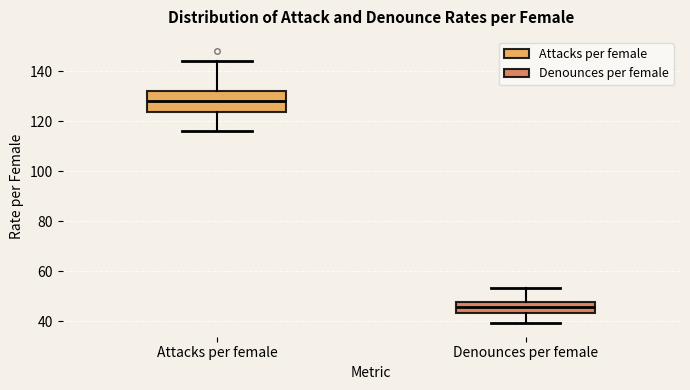

Comparing the boxes themselves (not the whiskers), which one is the tallest?

Attacks per female